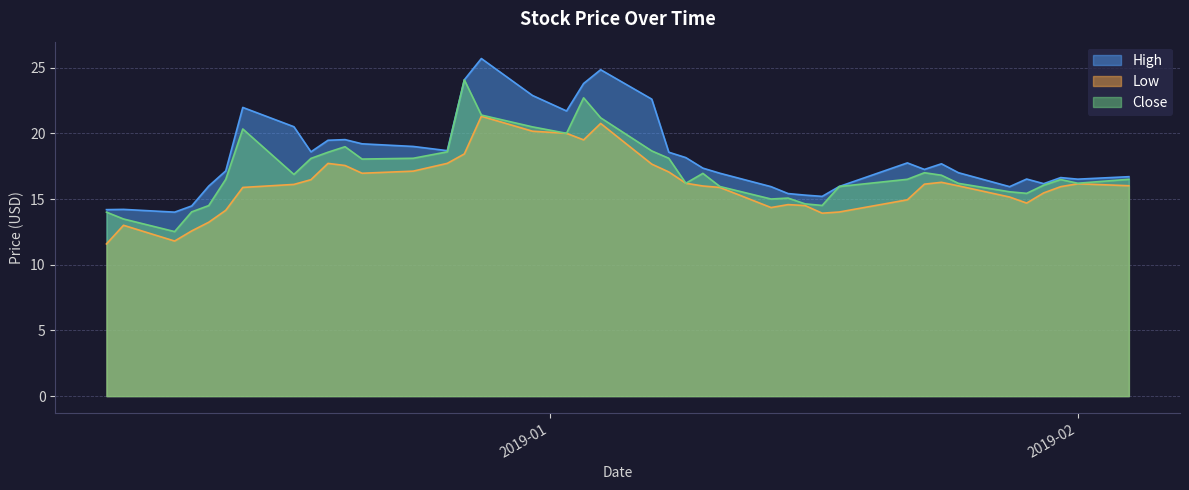

At which label does Close first exceed 16?

2018-12-13